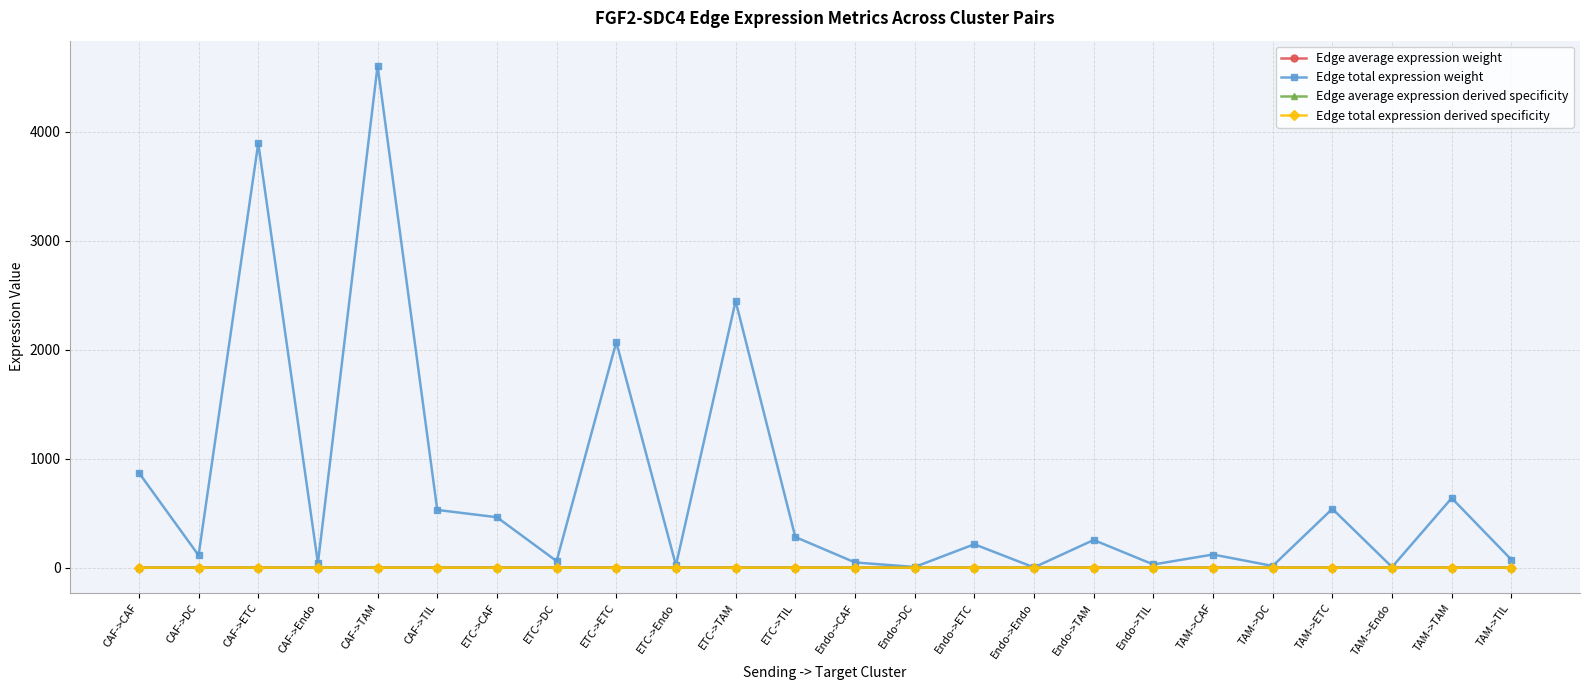

Is it true that Edge average expression weight equals 0.0 at CAF->TIL?

True